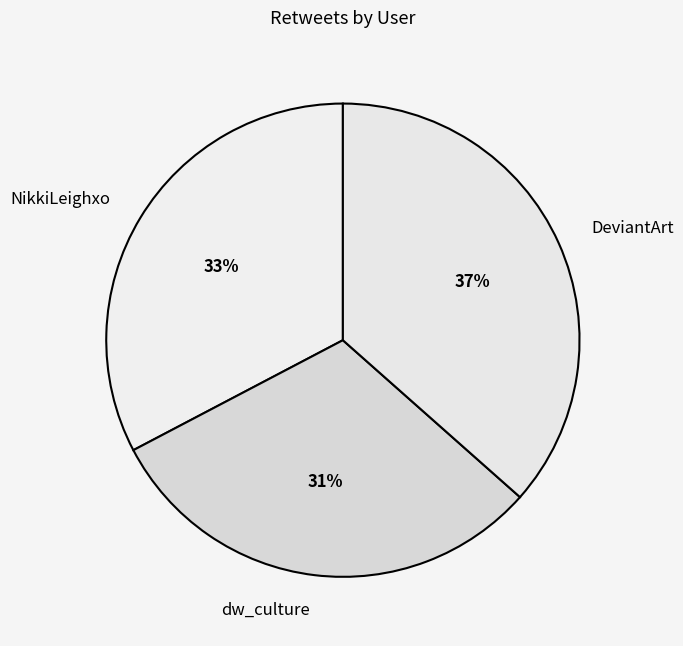

Does any single category account for the majority?

No